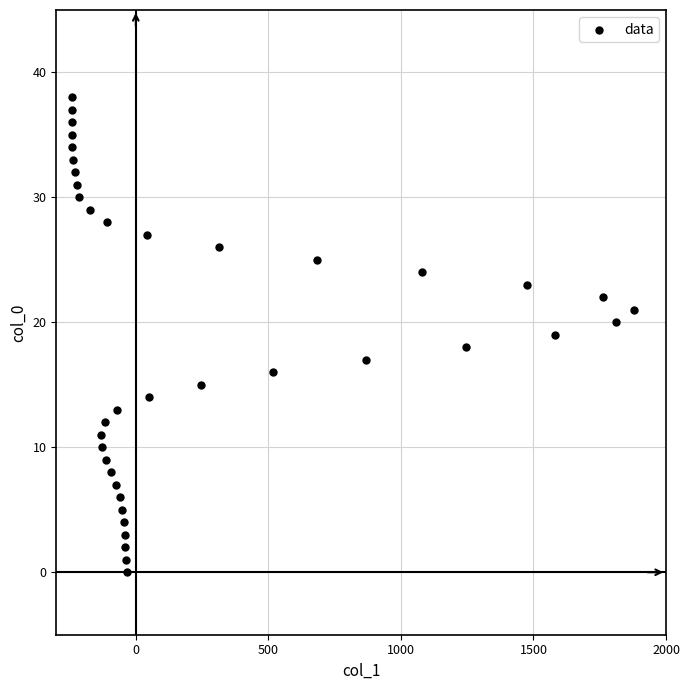

What is the range of Y values (max minus min)?

38